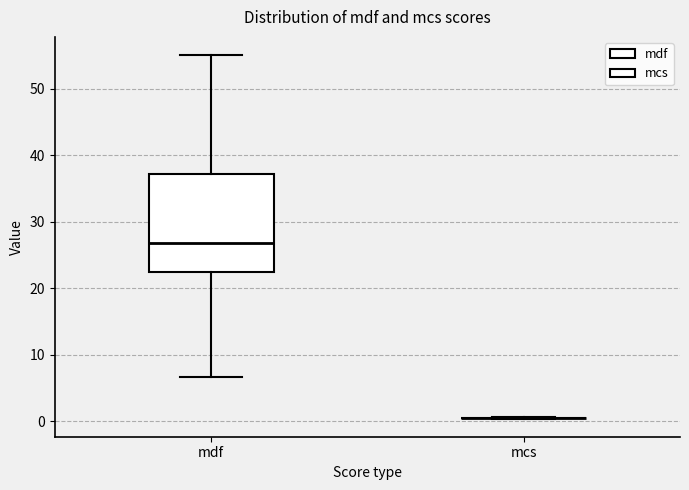

Comparing the boxes themselves (not the whiskers), which one is the tallest?

mdf